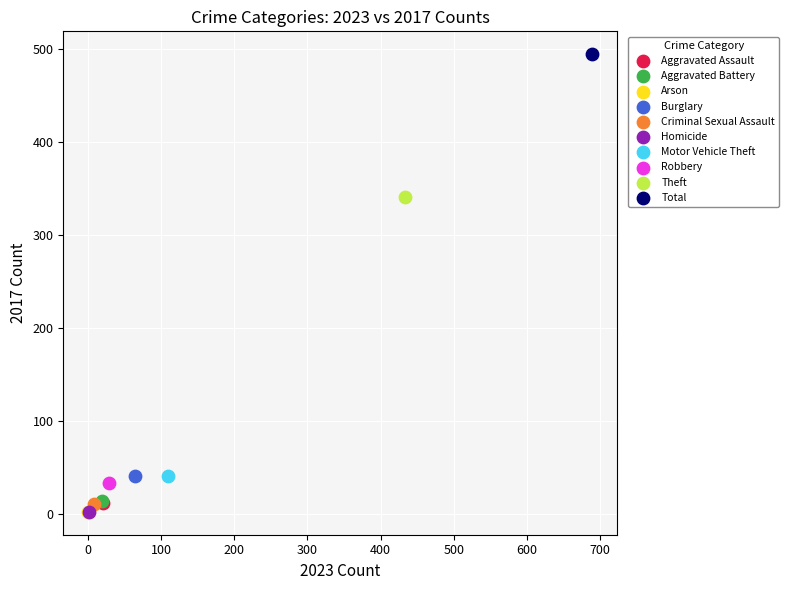

What are all the series names shown in the legend?

Aggravated Assault, Aggravated Battery, Arson, Burglary, Criminal Sexual Assault, Homicide, Motor Vehicle Theft, Robbery, Theft, Total